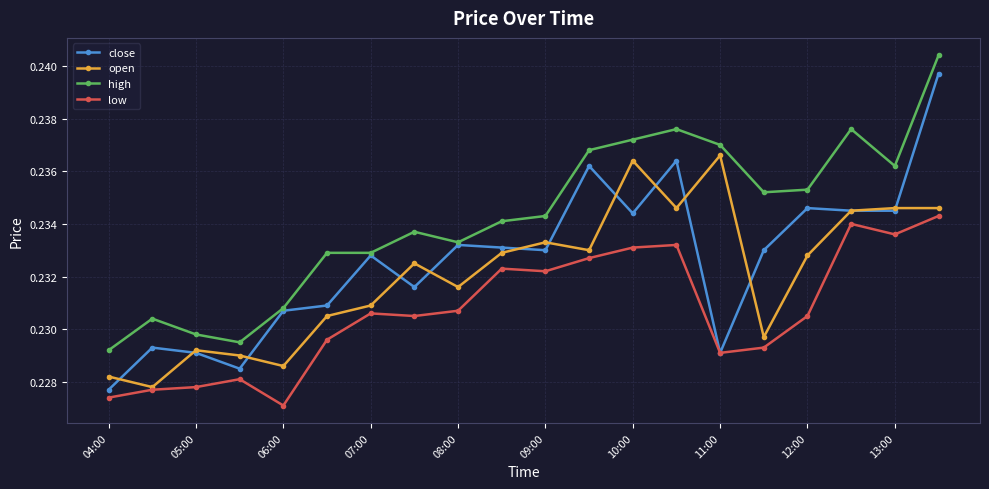

How many data points does each series have?

20